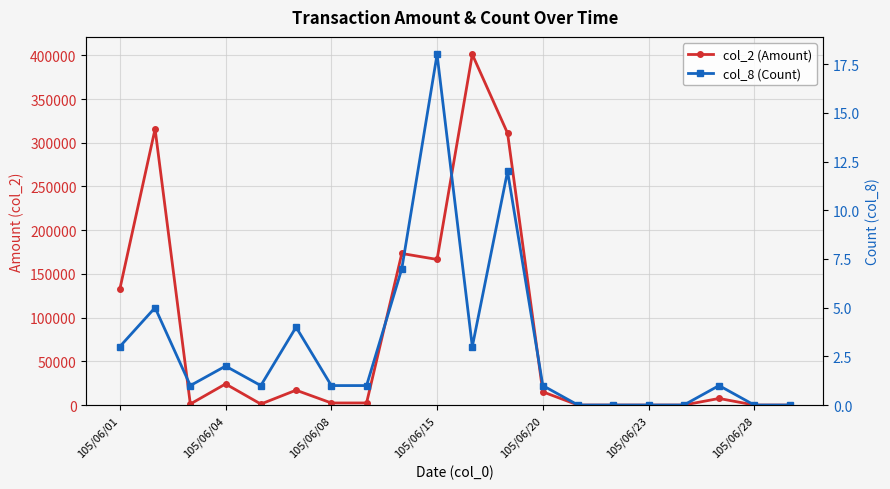

Which has a higher value, 13 or 11?

11